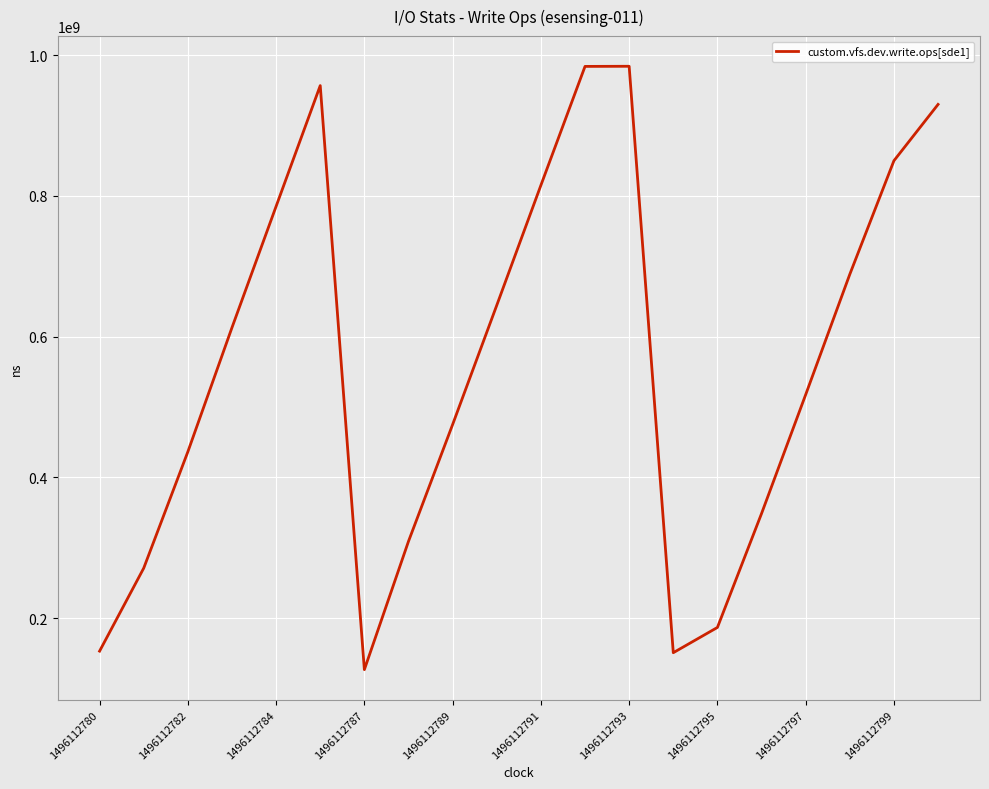

What is the smallest value displayed?

126869018